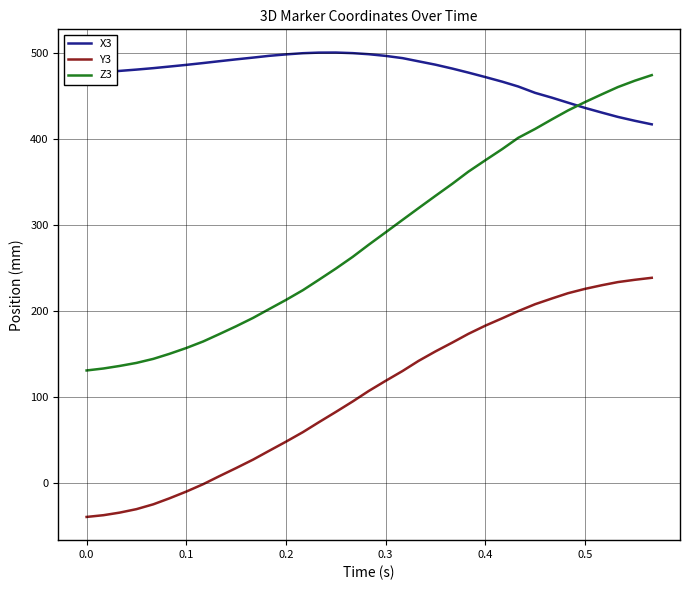

True or false: Y3 and X3 cross at least once.

False